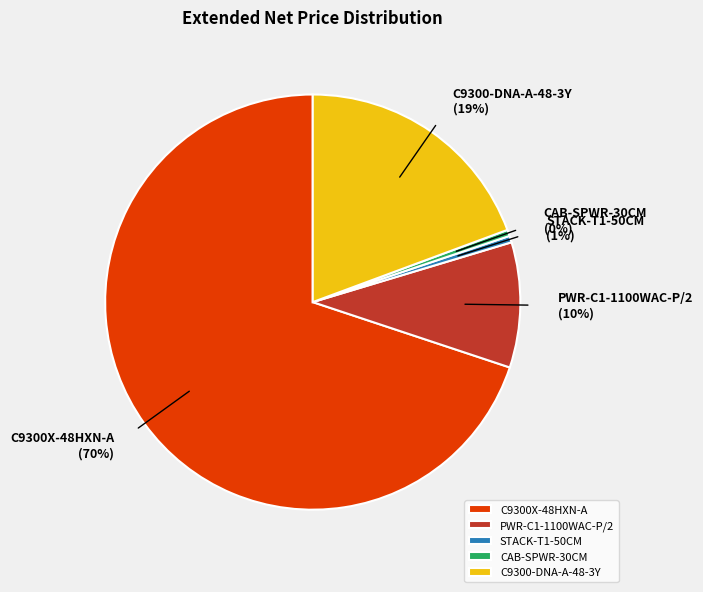

To the nearest percent, what is the average slice percentage?

20%